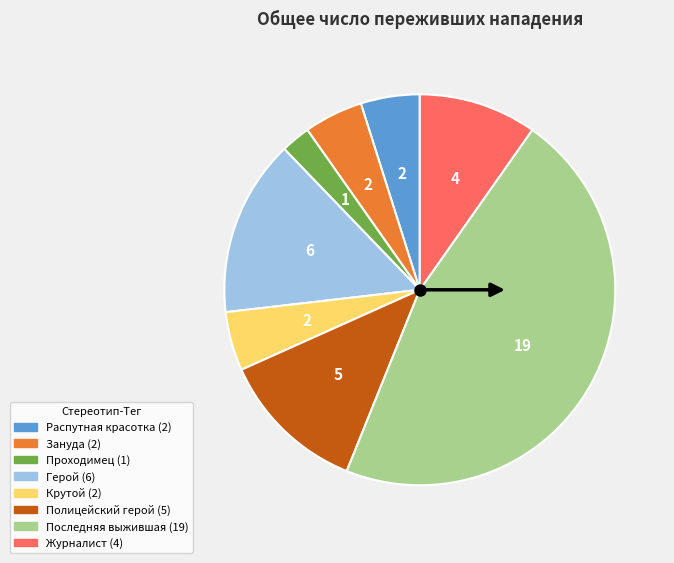

How many segments does this pie chart have?

8